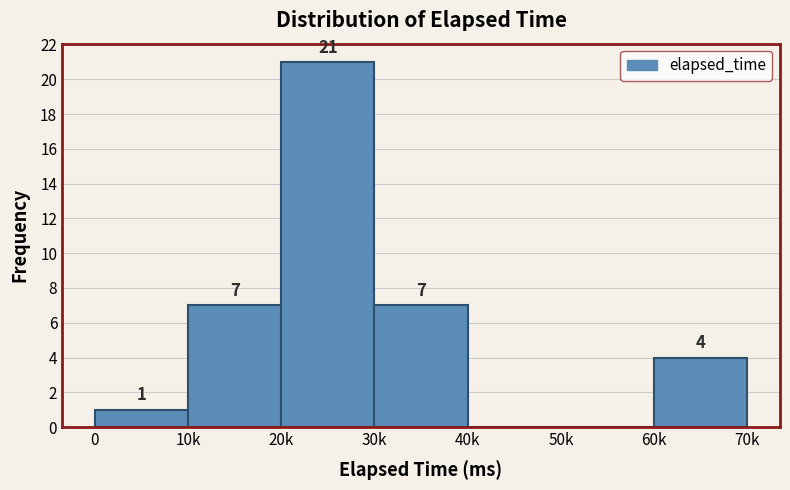

Reading left to right, transcribe all the data shown in this chart.

0=1	10k=7	20k=21	30k=7	40k=0	50k=0	60k=4